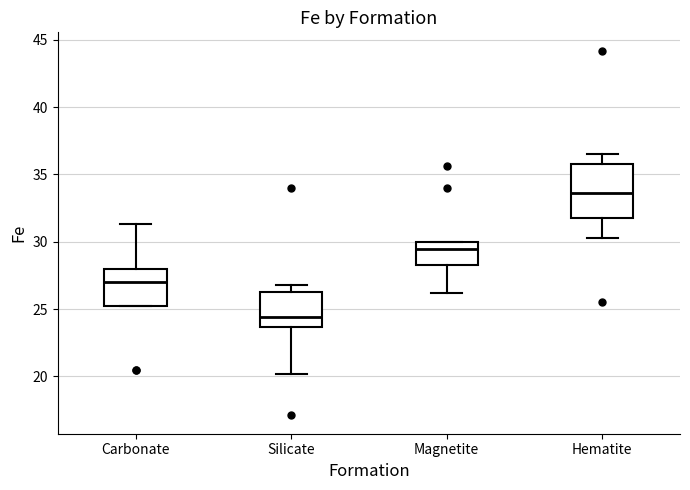

Reading left to right, read every box against the y-axis: the position of its median line, the range the box covers, and the ends of its whiskers. The values are not printed on the chart, so give them approximately, as read against the axis.

Carbonate: median 27.0, box 25.0 to 28.0, whiskers 25.0 to 31.5
Silicate: median 24.5, box 23.5 to 26.5, whiskers 20.0 to 27.0
Magnetite: median 29.5, box 28.5 to 30.0, whiskers 26.0 to 30.0
Hematite: median 33.5, box 32.0 to 36.0, whiskers 30.5 to 36.5